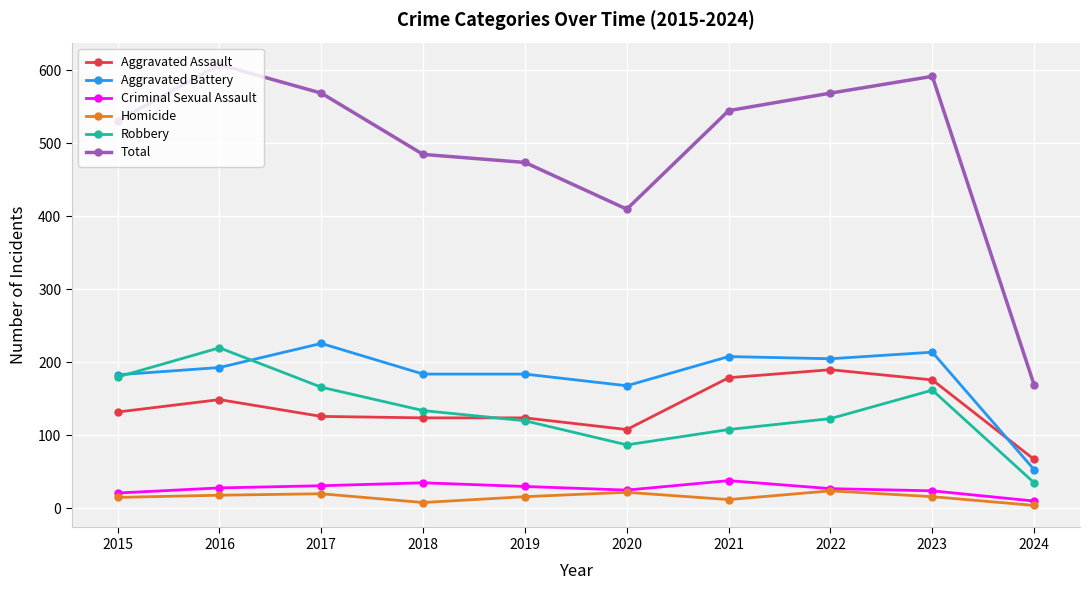

The Robbery series shows 139 at 2020. True or false?

False